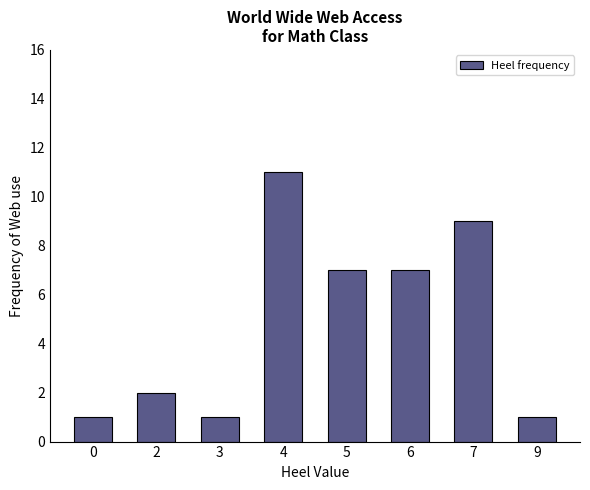

How many distinct data groups are displayed?

1